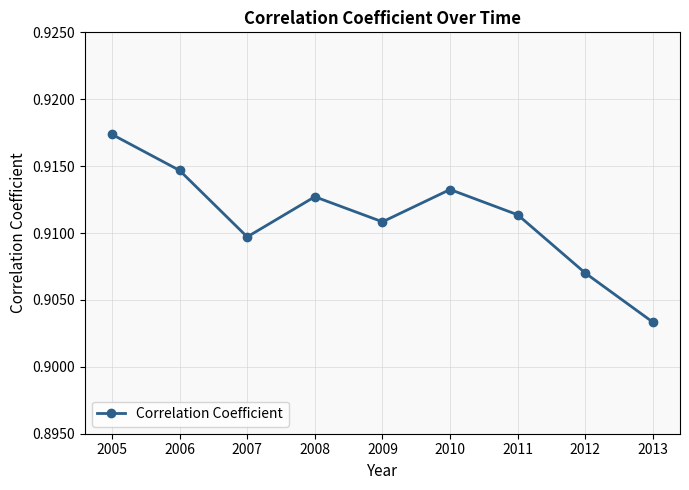

At which category does the chart reach its peak across all series?

2005